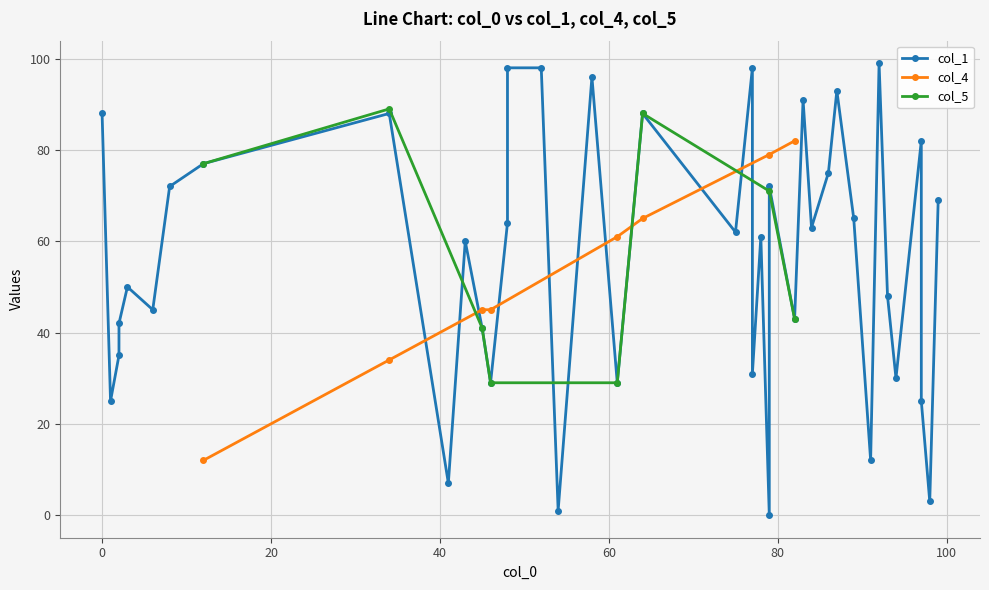

In col_5, how many points are higher than both neighbors (excluding endpoints)?

2